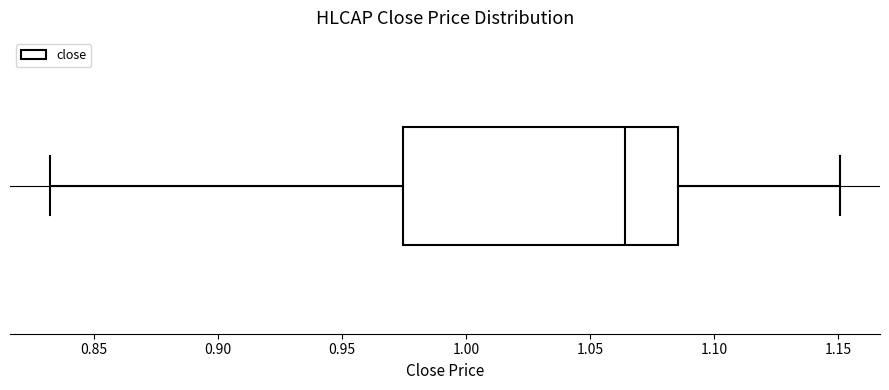

Where does the left whisker of the box end on the x-axis? The values are not printed on the chart, so give them approximately, as read against the axis.

0.830